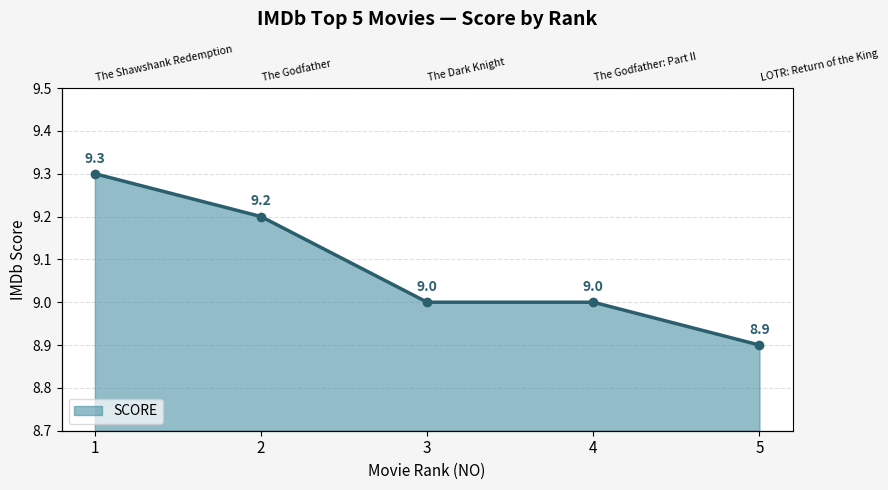

What is the value of the 4th point from the left?

9.0